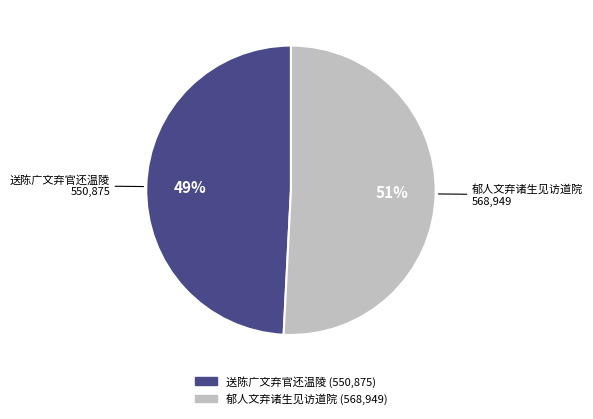

Rank the categories by value from lowest to highest.

送陈广文弃官还温陵, 郁人文弃诸生见访道院